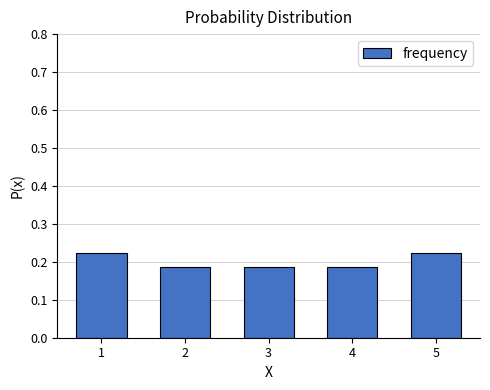

Is it true that the value at 1 is 0.1?

False